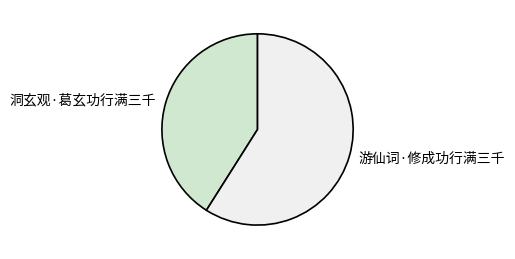

Does 洞玄观·葛玄功行满三千 represent more than half of the total?

No